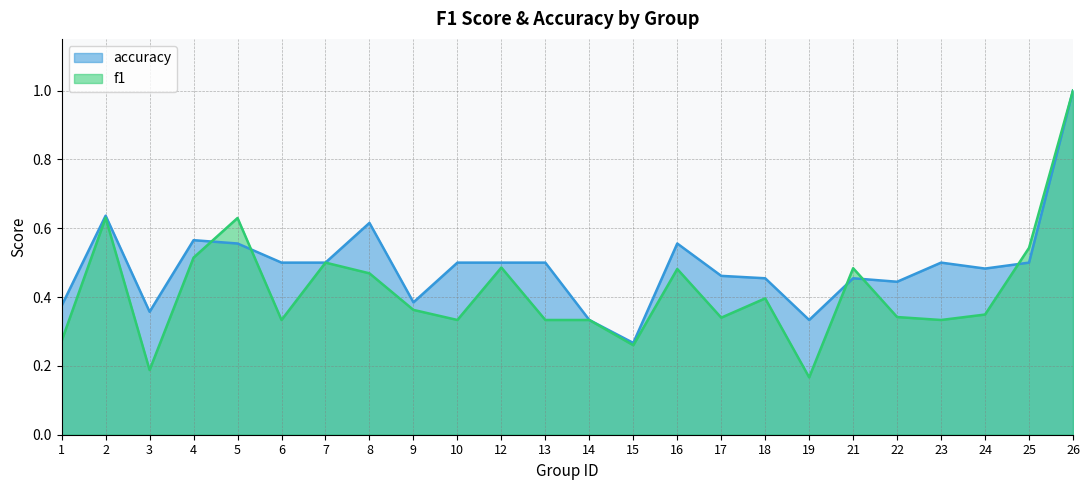

Where is accuracy nearest to the value 0?

15